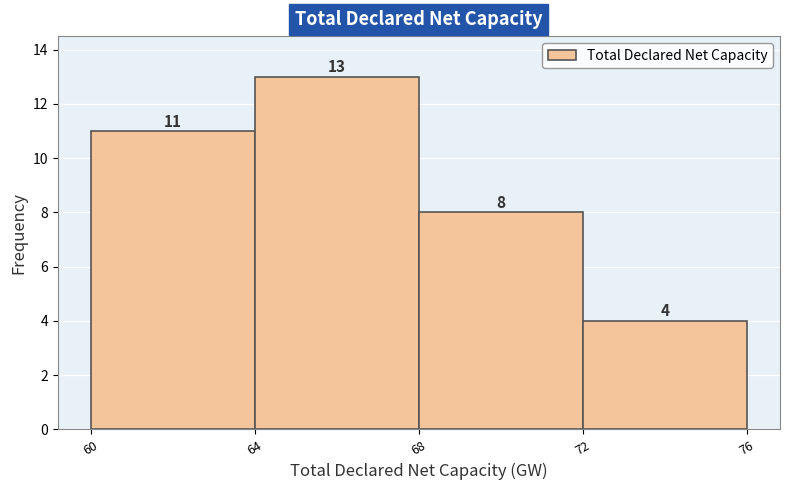

How tall is the bar that spans 60 to 64 on the x-axis?

11